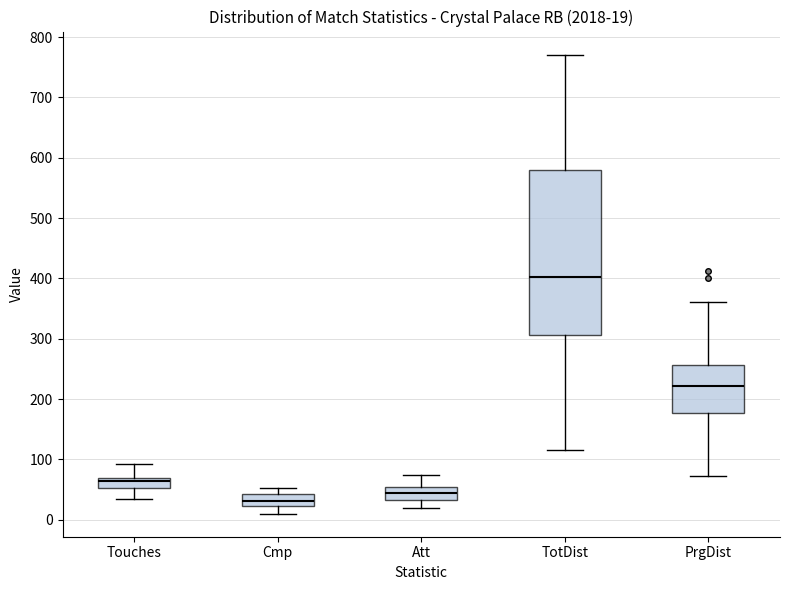

Which box is the tallest, from its lower edge to its upper edge?

TotDist